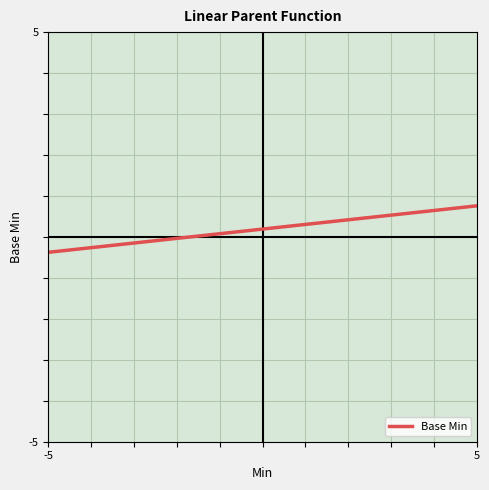

What is the difference between the second highest and second lowest values?

1.1